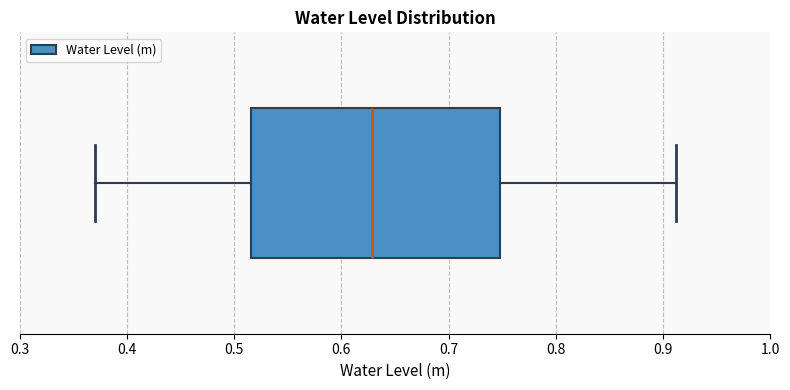

Transcribe this box plot: give where the median line is, the range the box spans, and where the two whiskers end, as read against the x-axis. The values are not printed on the chart, so give them approximately, as read against the axis.

median 0.63, box 0.52 to 0.75, whiskers 0.37 to 0.91